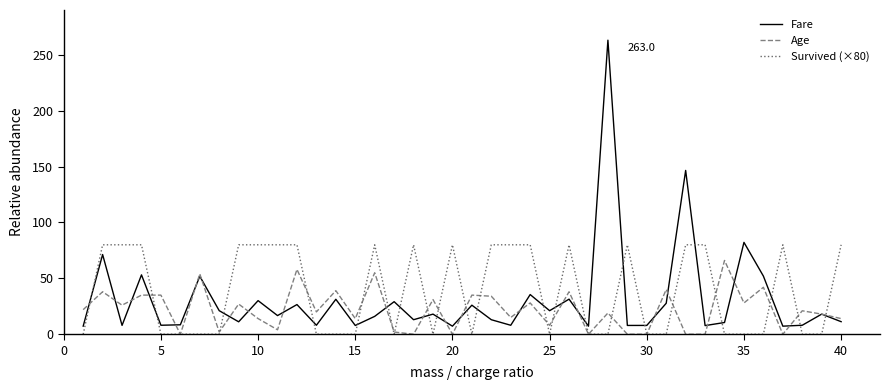

After their last crossing, which series has the higher values: Fare or Survived (×80)?

Survived (×80)